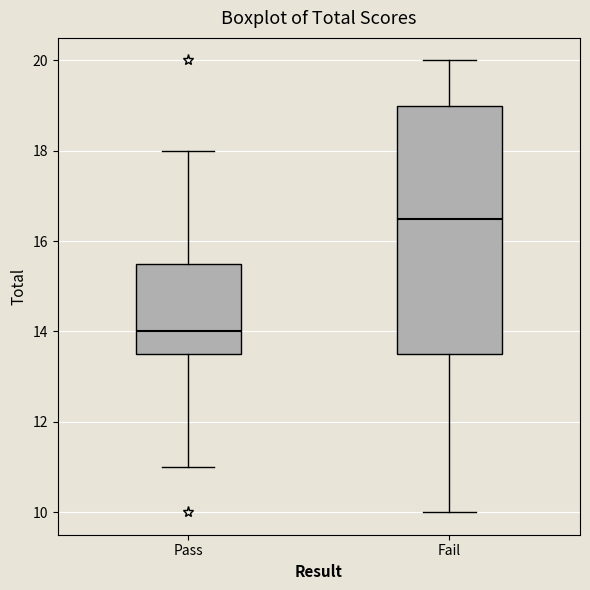

Which box has the lowest median line?

Pass